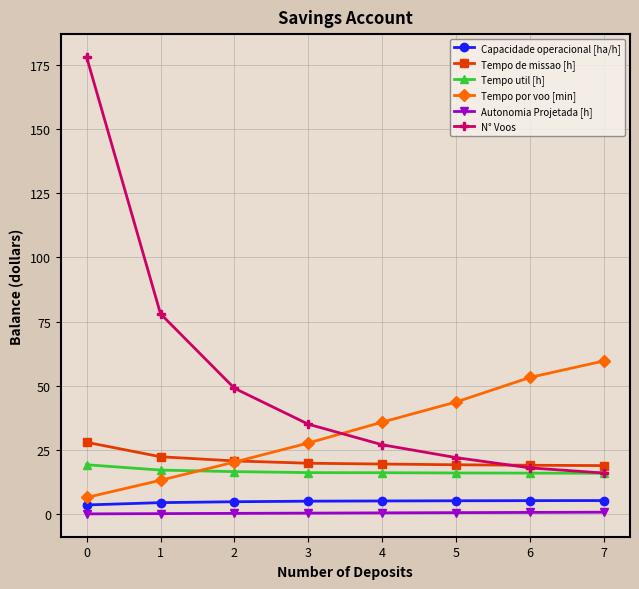

Is the value of Tempo de missao [h] at 1 greater than the value of Tempo util [h] at 1?

Yes